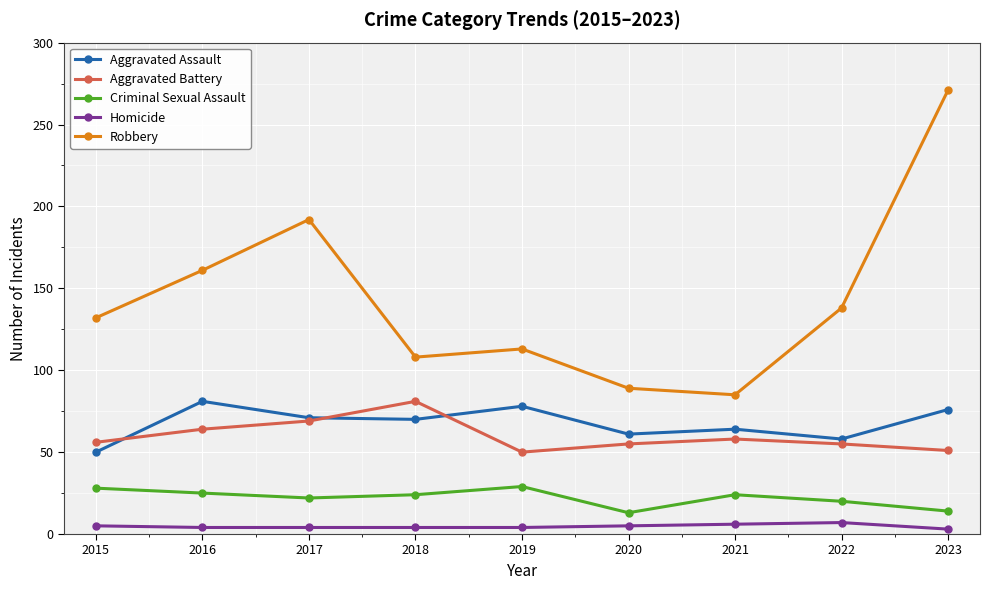

What is the value of the Aggravated Battery point at the 1st from the left?

56